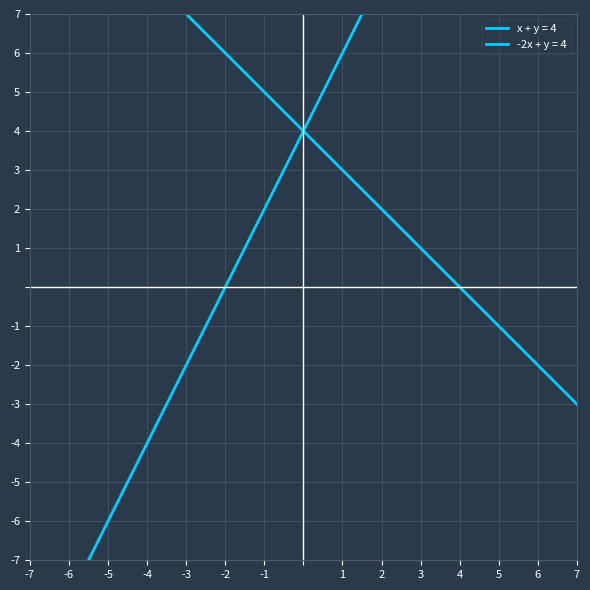

True or false: -2x + y = 4 has more than 0 points higher than both neighbors.

False